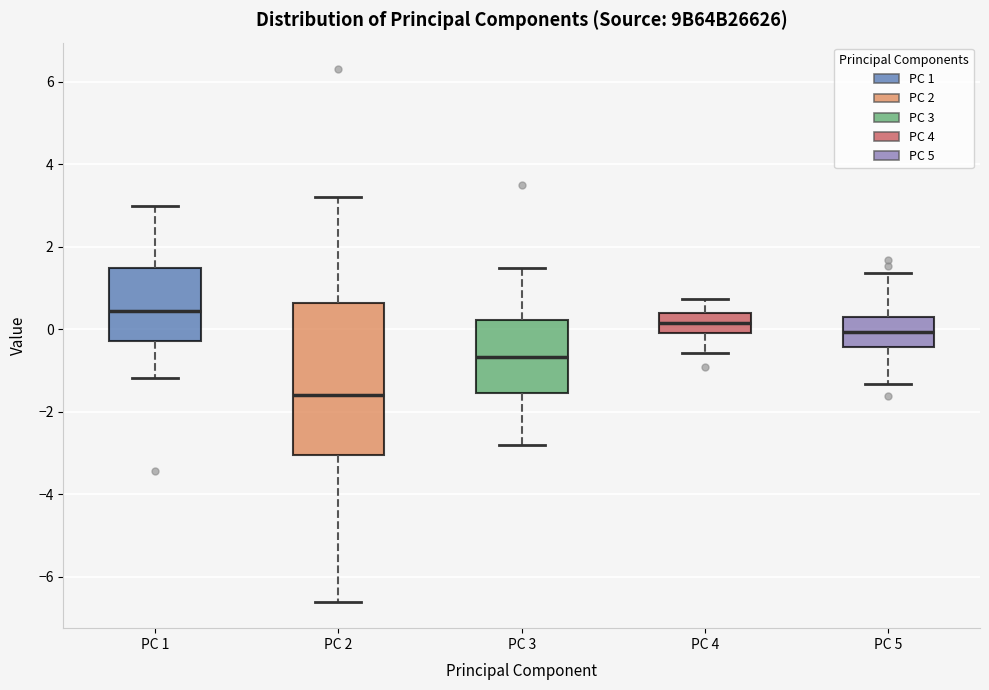

Reading left to right, read every box against the y-axis: the position of its median line, the range the box covers, and the ends of its whiskers. The values are not printed on the chart, so give them approximately, as read against the axis.

PC 1: median 0.4, box -0.2 to 1.4, whiskers -1.2 to 3.0
PC 2: median -1.6, box -3.0 to 0.6, whiskers -6.6 to 3.2
PC 3: median -0.6, box -1.6 to 0.2, whiskers -2.8 to 1.4
PC 4: median 0.2, box 0.0 to 0.4, whiskers -0.6 to 0.8
PC 5: median 0.0, box -0.4 to 0.4, whiskers -1.4 to 1.4